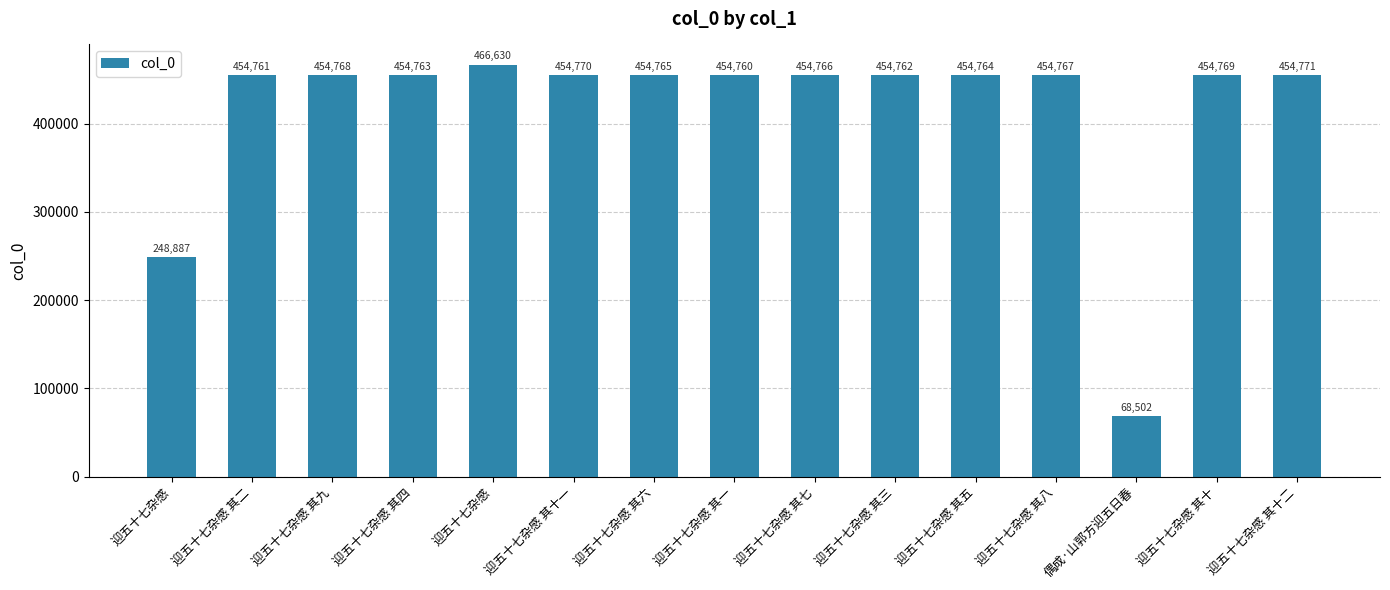

Reading right to left, extract all data points from this chart.

454771	454769	68502	454767	454764	454762	454766	454760	454765	454770	466630	454763	454768	454761	248887